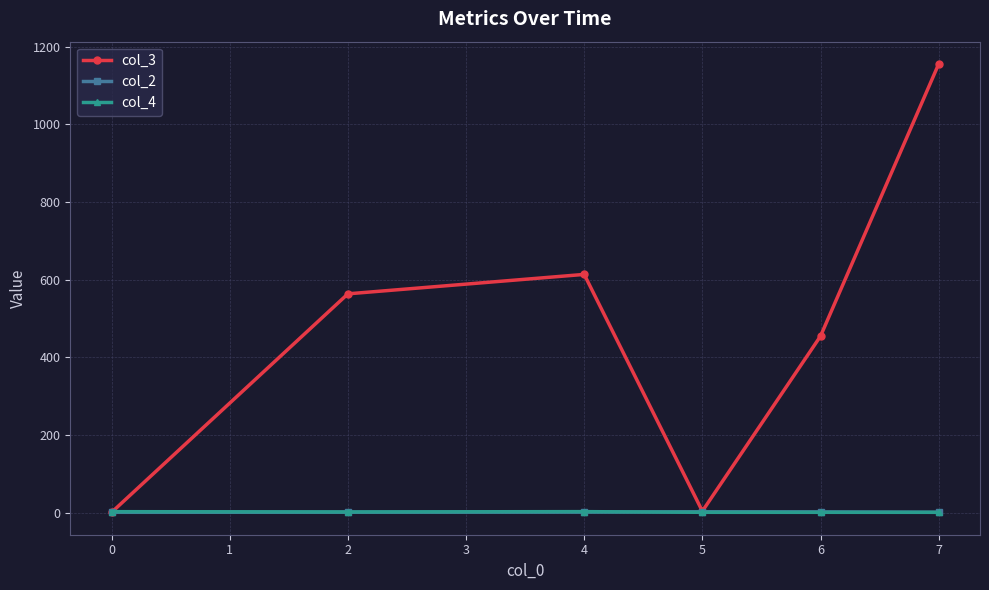

Which series has the largest range (max minus min)?

col_3